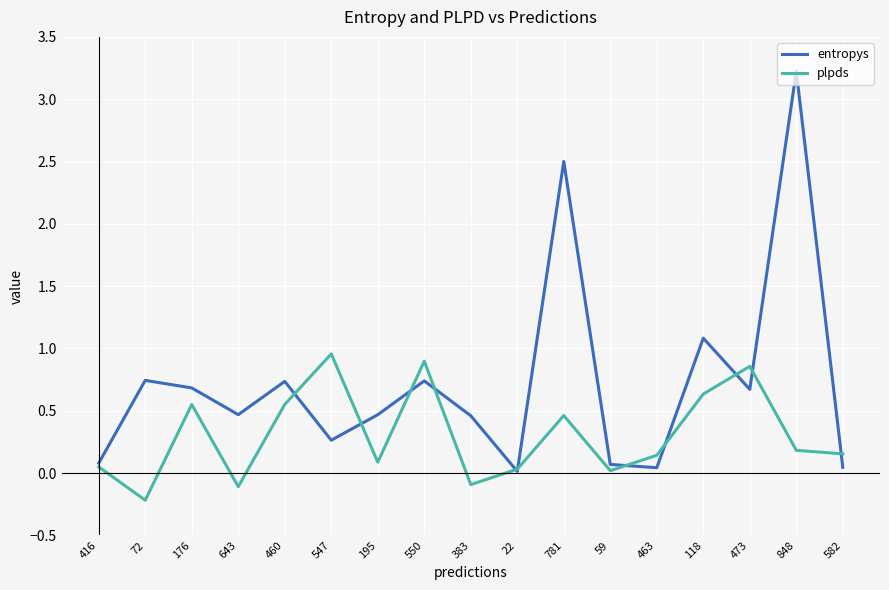

How many lines are shown in the chart?

2